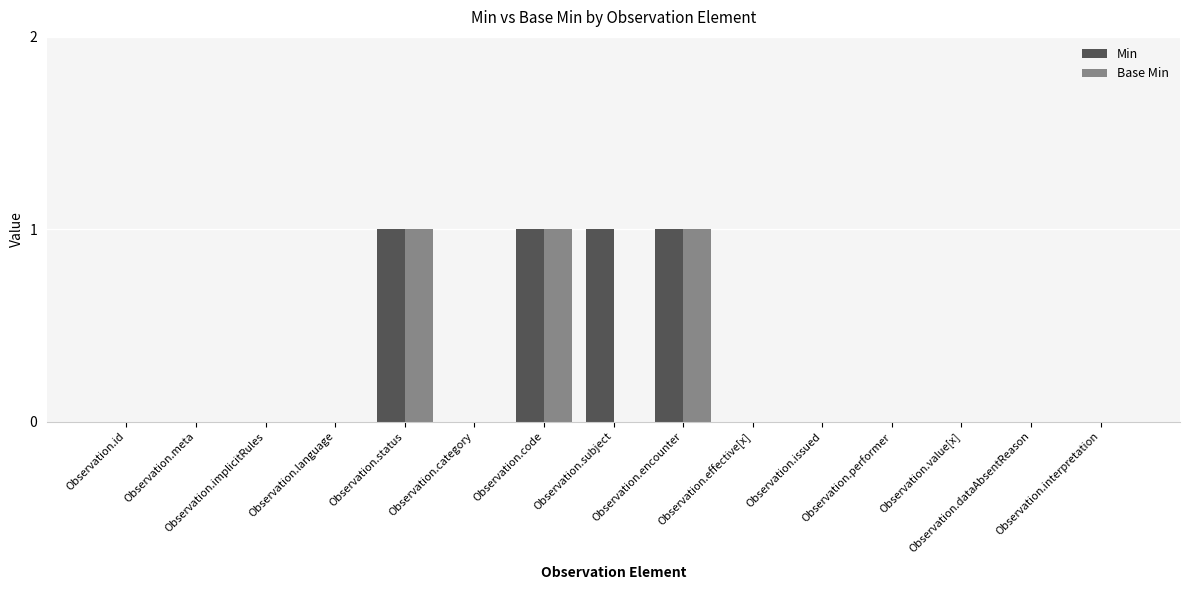

Reading right to left, list all the values displayed in this chart.

Min: Observation.interpretation=0	Observation.dataAbsentReason=0	Observation.value[x]=0	Observation.performer=0	Observation.issued=0	Observation.effective[x]=0	Observation.encounter=1	Observation.subject=1	Observation.code=1	Observation.category=0	Observation.status=1	Observation.language=0	Observation.implicitRules=0	Observation.meta=0	Observation.id=0
Base Min: Observation.interpretation=0	Observation.dataAbsentReason=0	Observation.value[x]=0	Observation.performer=0	Observation.issued=0	Observation.effective[x]=0	Observation.encounter=1	Observation.subject=0	Observation.code=1	Observation.category=0	Observation.status=1	Observation.language=0	Observation.implicitRules=0	Observation.meta=0	Observation.id=0